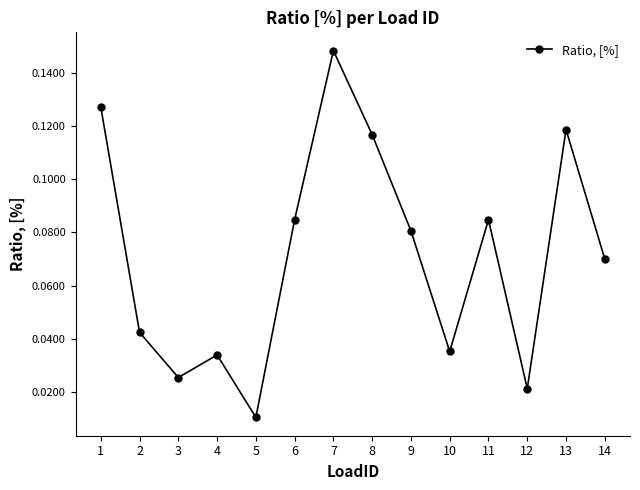

The chart shows a value of 0.0 at 8. True or false?

False